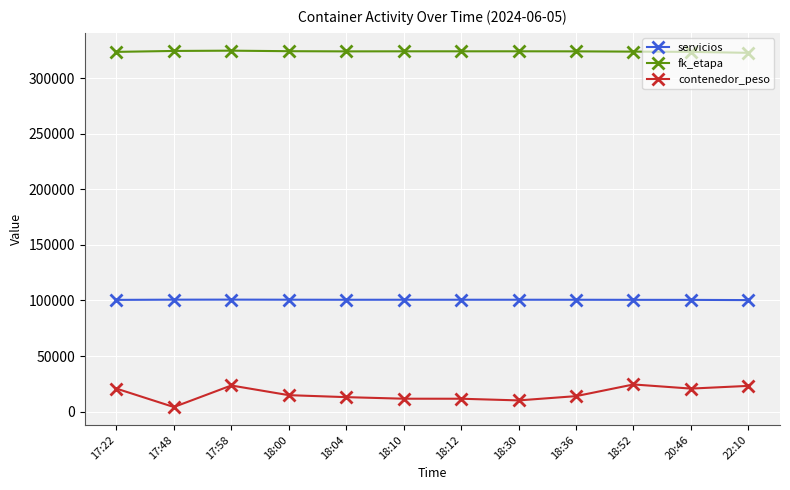

What value does the fk_etapa series have at 18:30, to the nearest 50?

324250